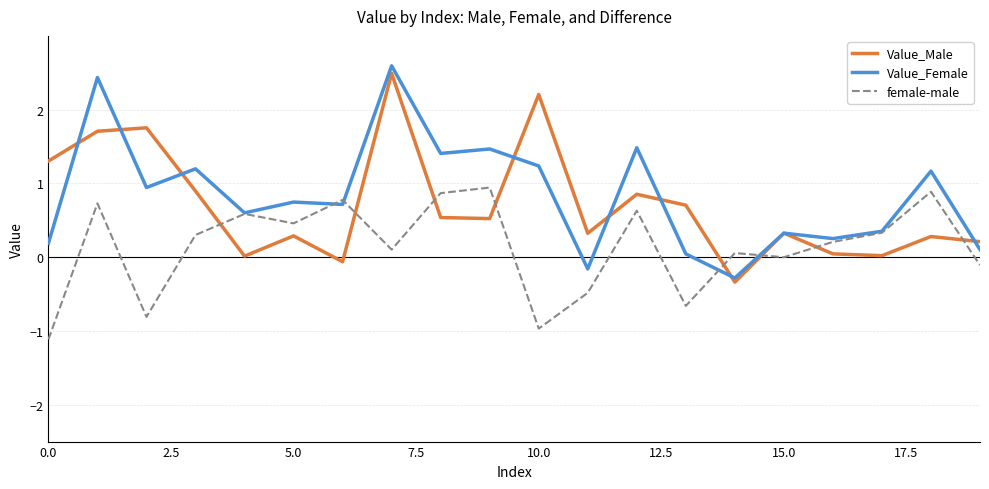

Rank the series by their average value, from lowest to highest.

female-male, Value_Male, Value_Female